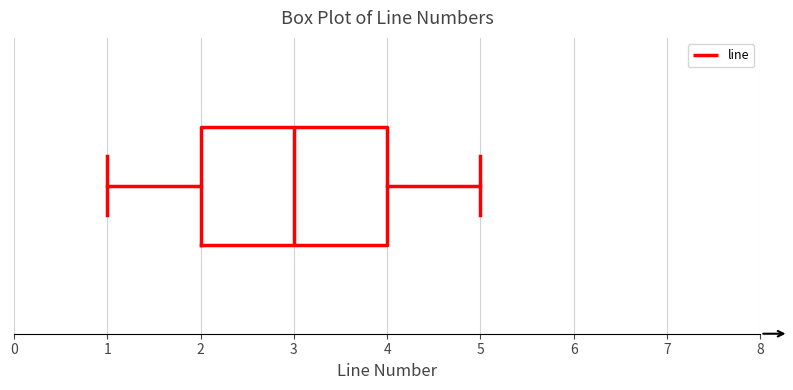

Where is the left edge of the box on the x-axis? The values are not printed on the chart, so give them approximately, as read against the axis.

2